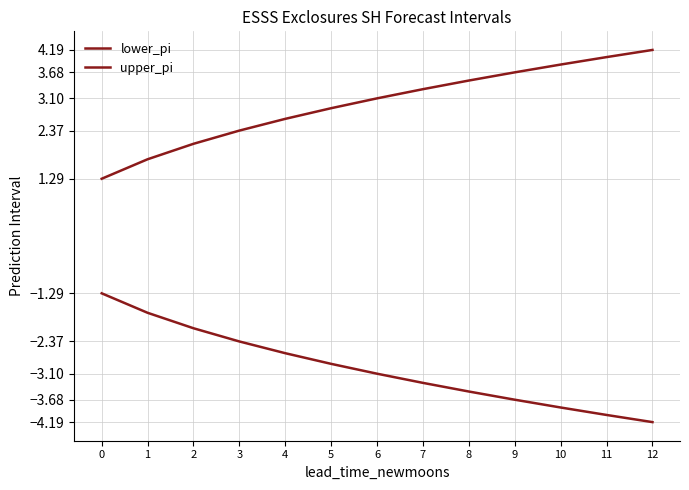

The value of upper_pi at 8 is 6.0. True or false?

False